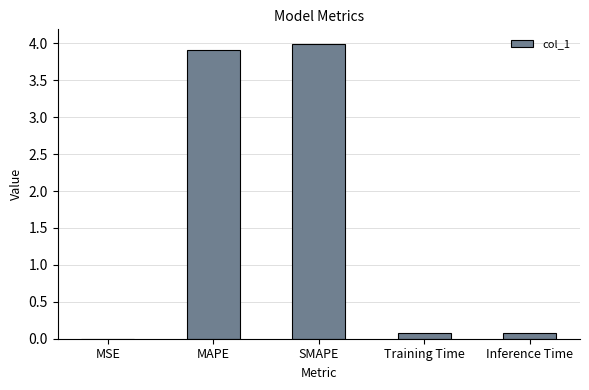

What is the sum of all values?

8.1